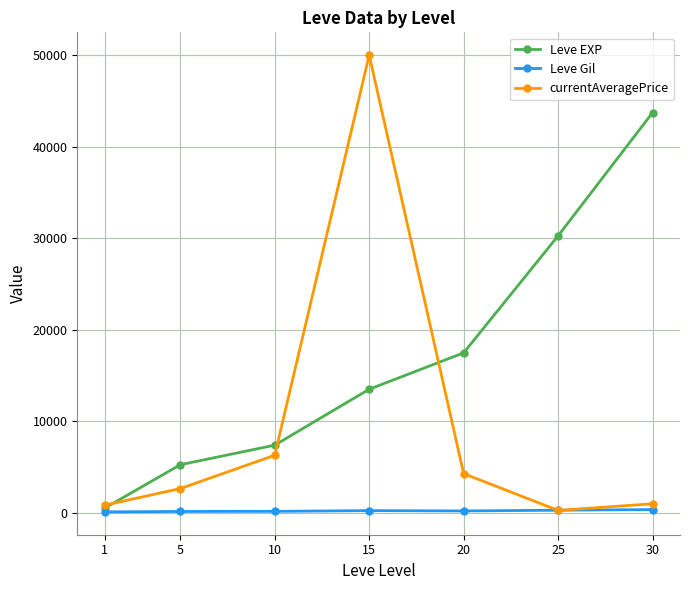

How many lines are shown in the chart?

3